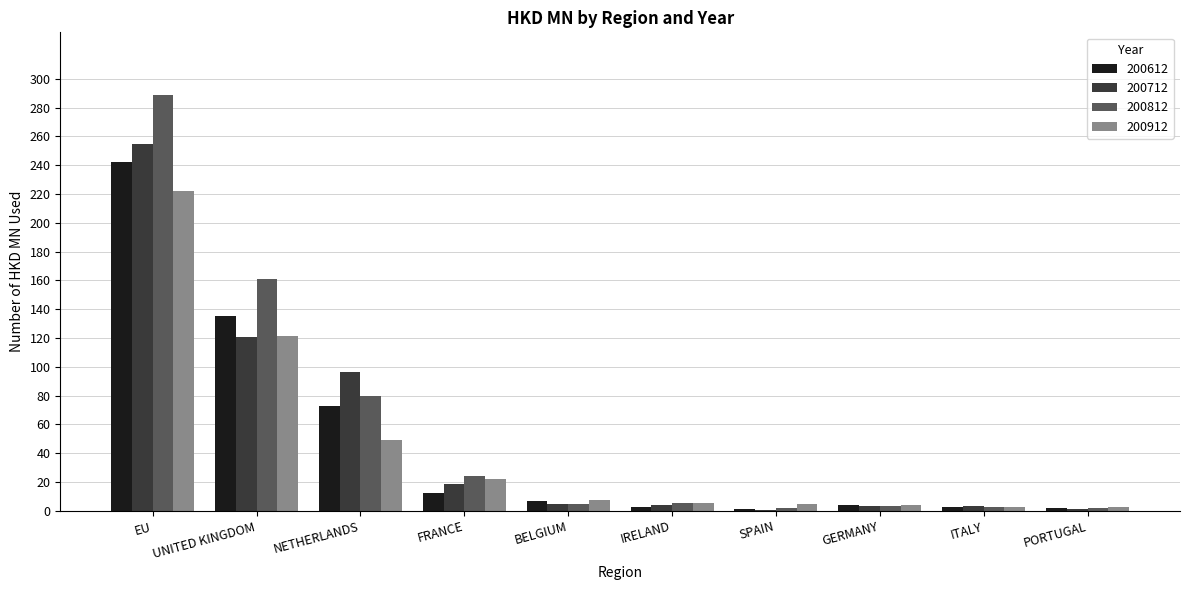

What is the maximum value for 200612?

242.0